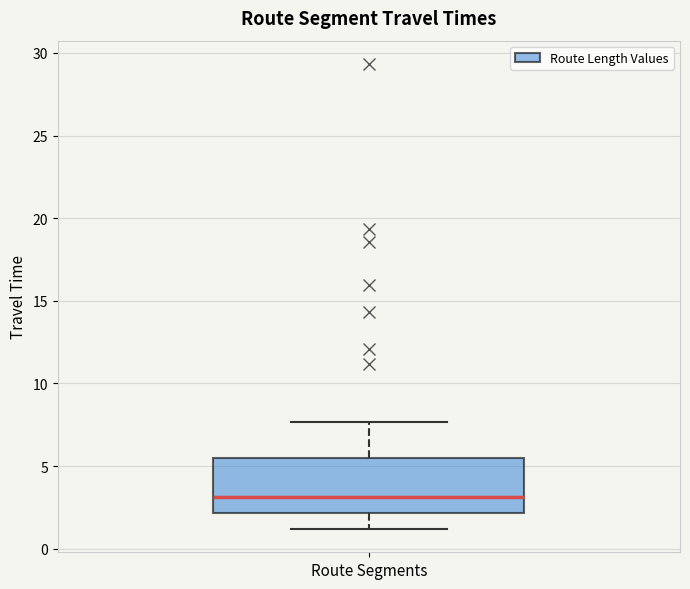

Transcribe this box plot: give where the median line is, the range the box spans, and where the two whiskers end, as read against the y-axis. The values are not printed on the chart, so give them approximately, as read against the axis.

median 3.0, box 2.0 to 5.5, whiskers 1.0 to 7.5